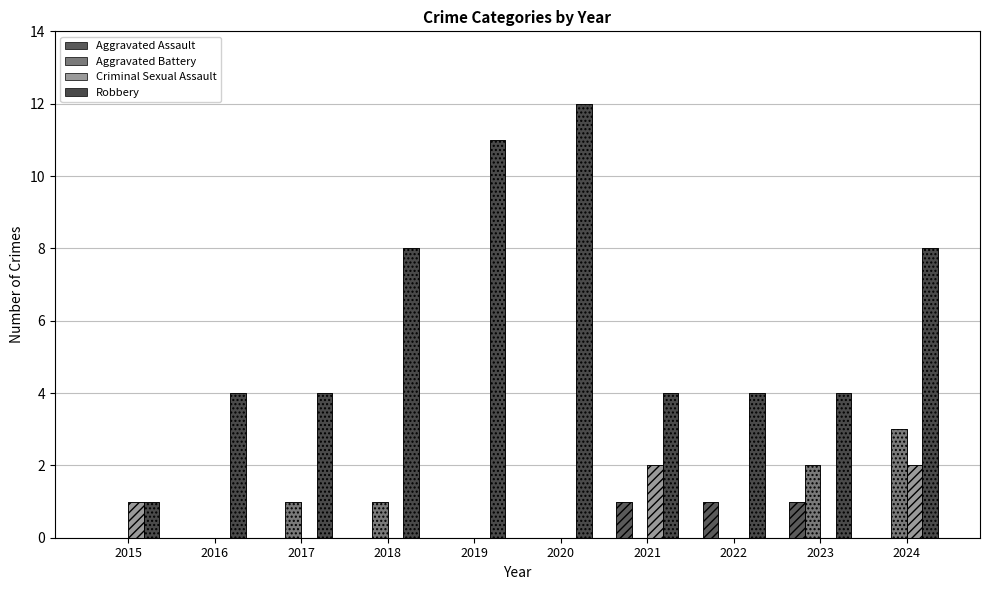

Reading left to right, extract all data points from this chart.

Aggravated Assault: 0	0	0	0	0	0	1	1	1	0
Aggravated Battery: 0	0	1	1	0	0	0	0	2	3
Criminal Sexual Assault: 1	0	0	0	0	0	2	0	0	2
Robbery: 1	4	4	8	11	12	4	4	4	8